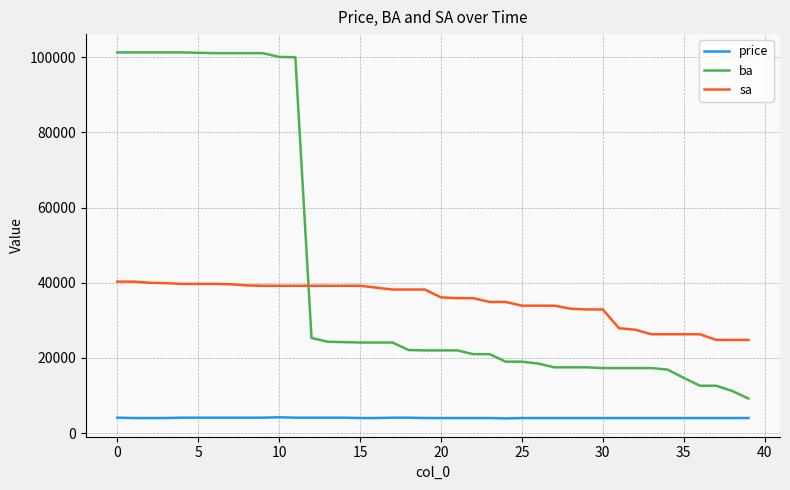

At how many categories does at least one series exceed 89182?

12